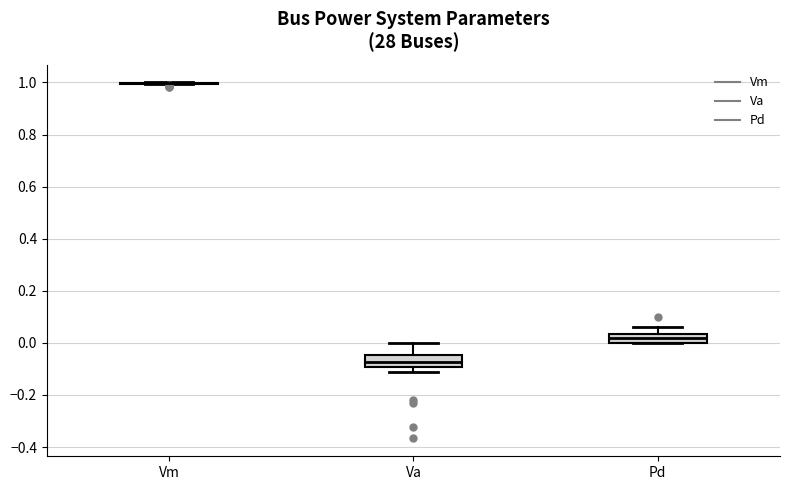

Reading left to right, read every box against the y-axis: the position of its median line, the range the box covers, and the ends of its whiskers. The values are not printed on the chart, so give them approximately, as read against the axis.

Vm: box collapsed to a line at 1.00, whiskers 1.00 to 1.00
Va: median -0.08, box -0.10 to -0.04, whiskers -0.12 to 0.00
Pd: median 0.02, box 0.00 to 0.04, whiskers 0.00 to 0.06